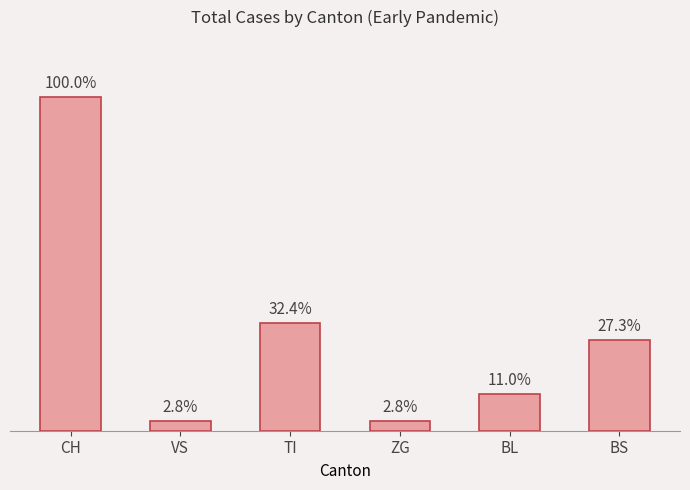

Which category has the lowest value across all series?

VS